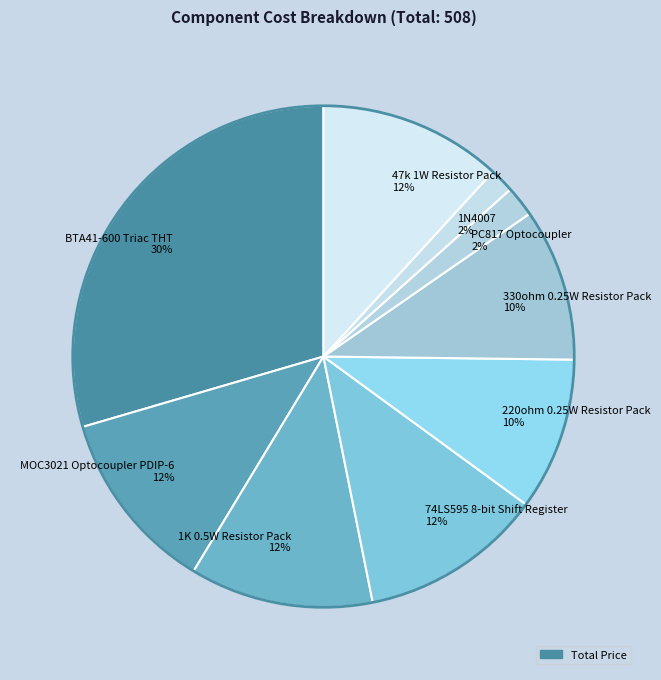

Do 220ohm 0.25W Resistor Pack 10% and 47k 1W Resistor Pack 12% together represent more than half of the pie?

No